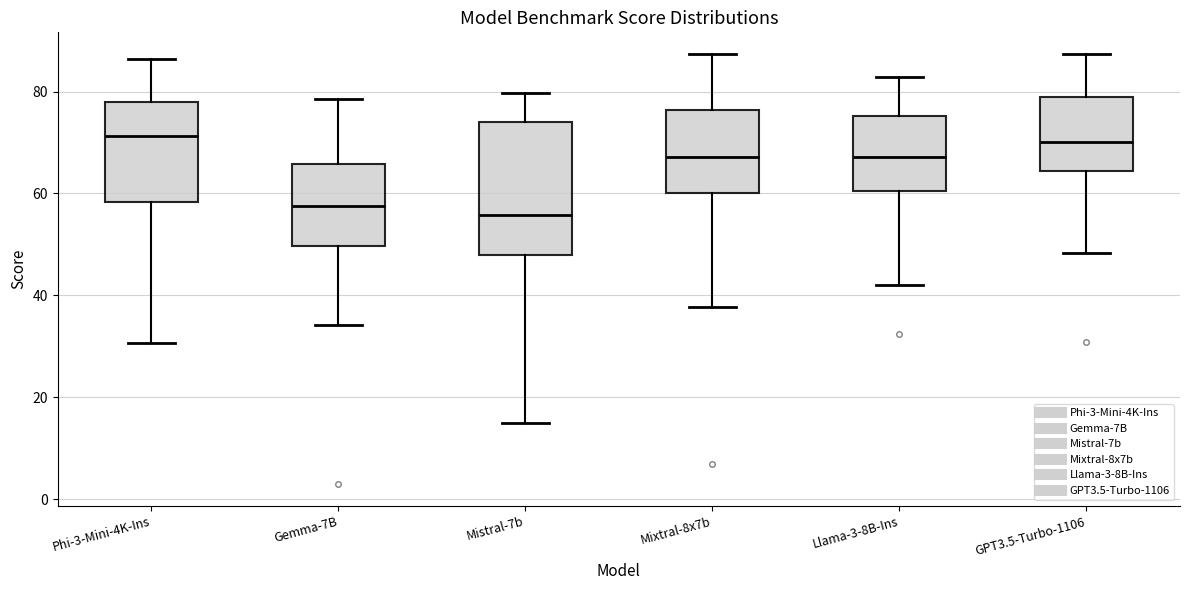

Where is the lower edge of the box for Mixtral-8x7b on the y-axis? The values are not printed on the chart, so give them approximately, as read against the axis.

60